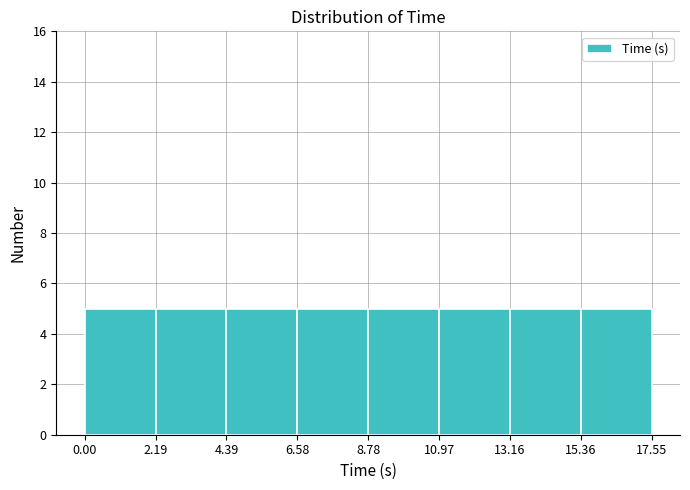

How tall is the bar that spans 10.97 to 13.16 on the x-axis? The values are not printed on the chart, so give them approximately, as read against the axis.

5